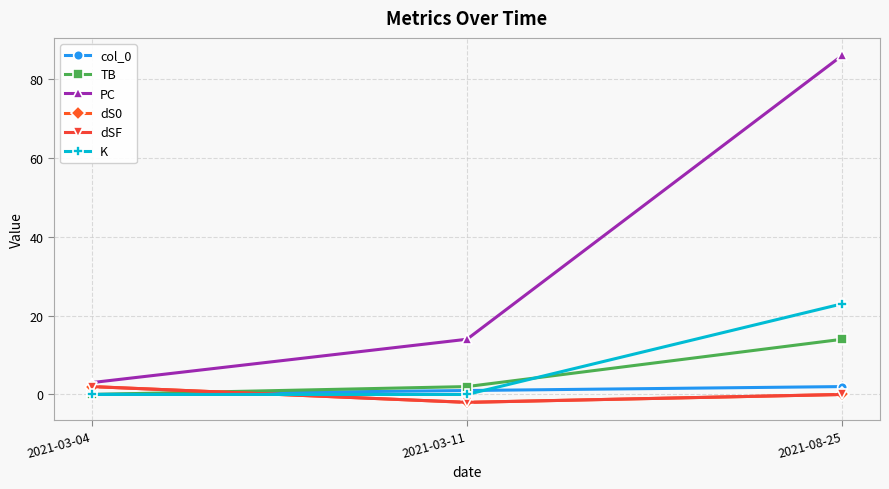

What is the label of the 1st point from the right?

2021-08-25